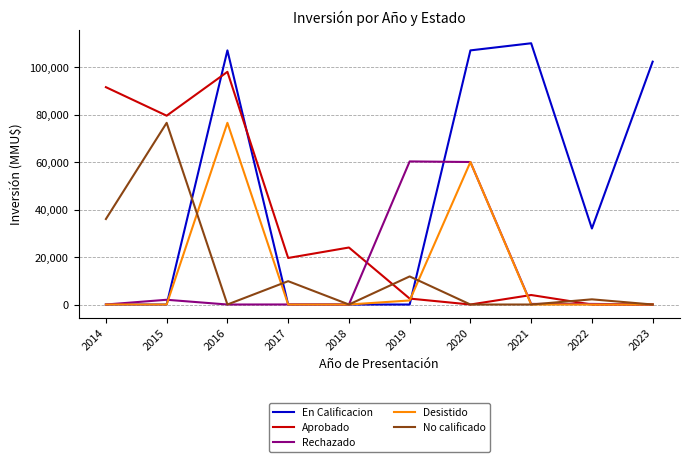

At which category is the sum across all series the highest?

2016